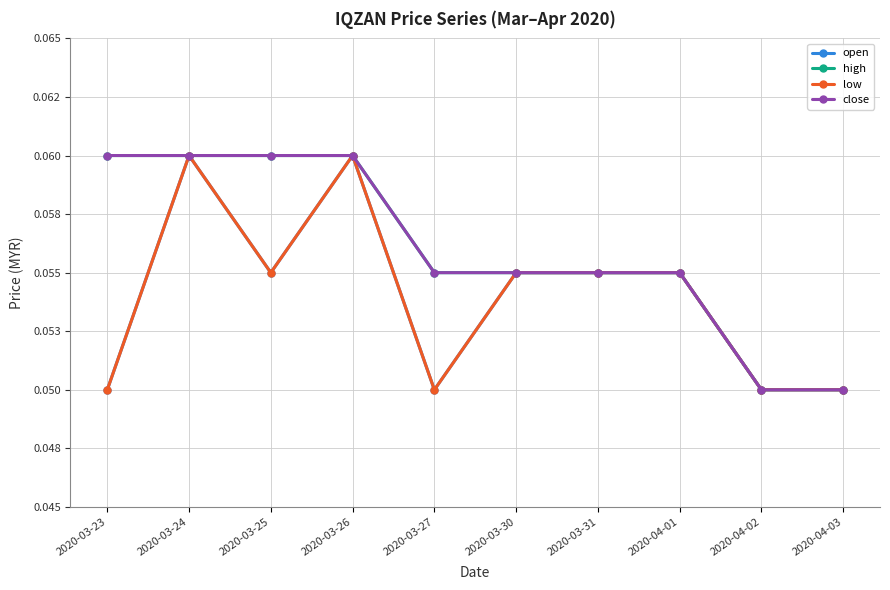

Does the chart have visible grid lines?

Yes